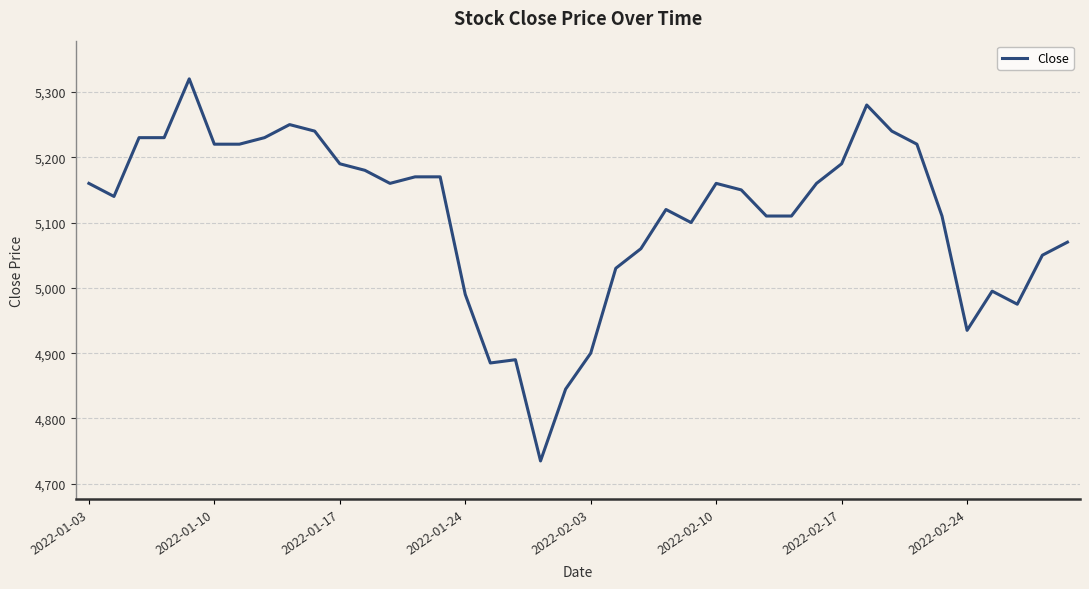

What is the difference between the maximum and minimum values?

585